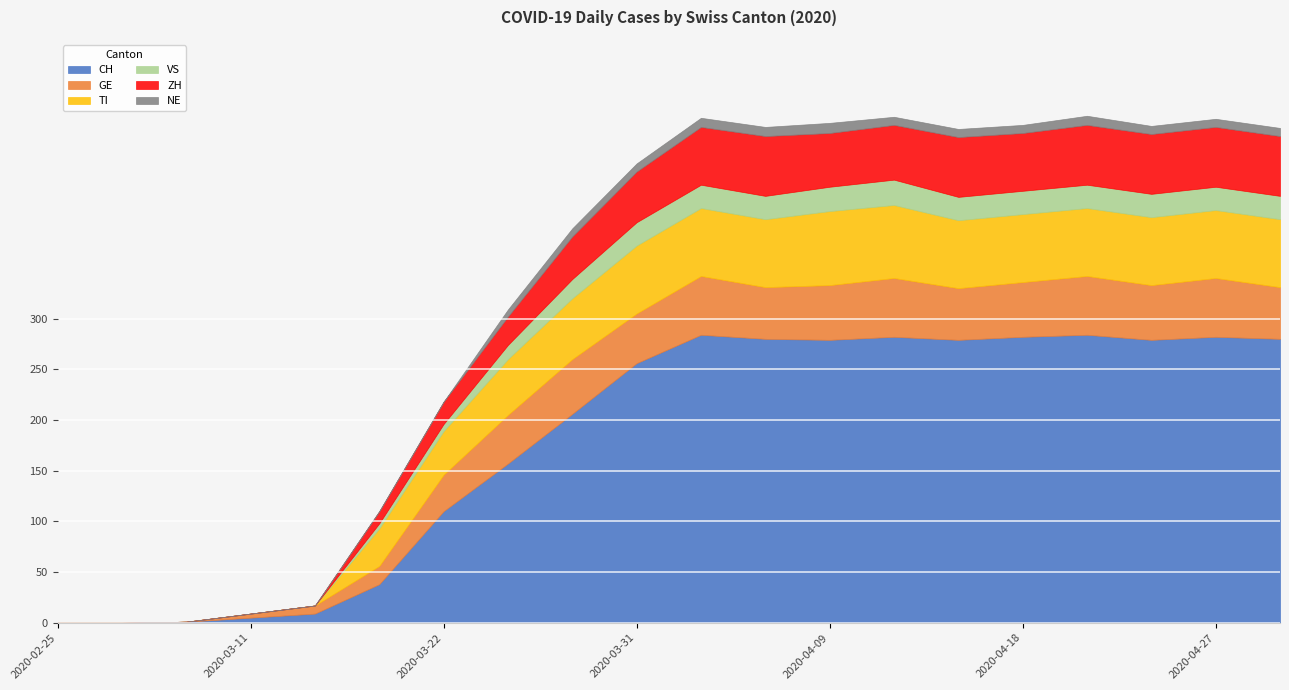

How many lines are shown in the chart?

6